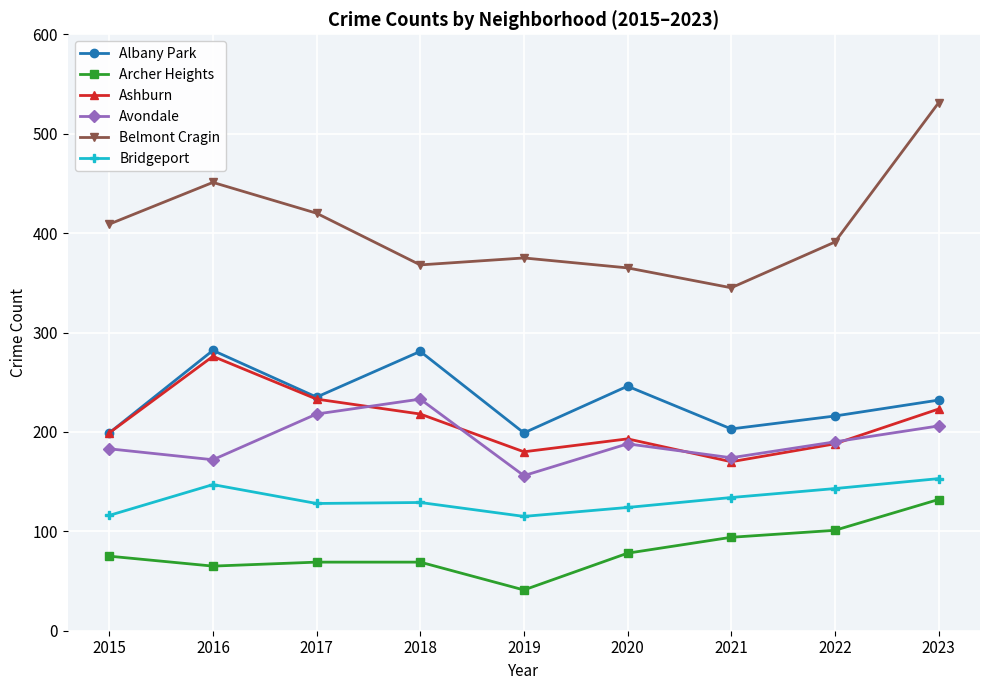

What is the sum of the Albany Park values at 2020 and 2019?

445